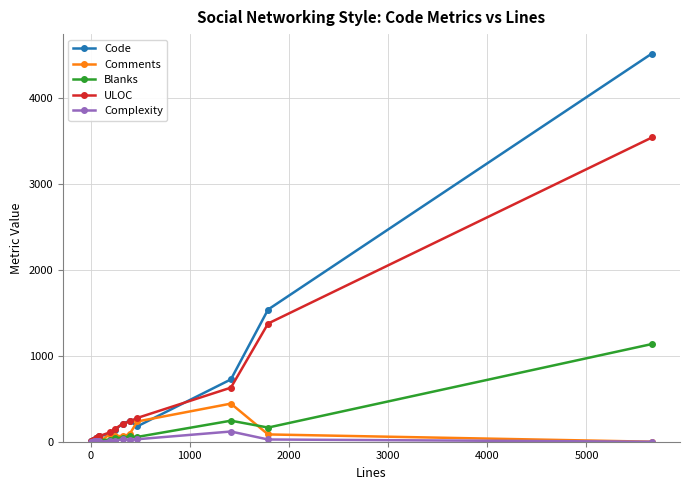

How many data points in Blanks are less than 21?

8